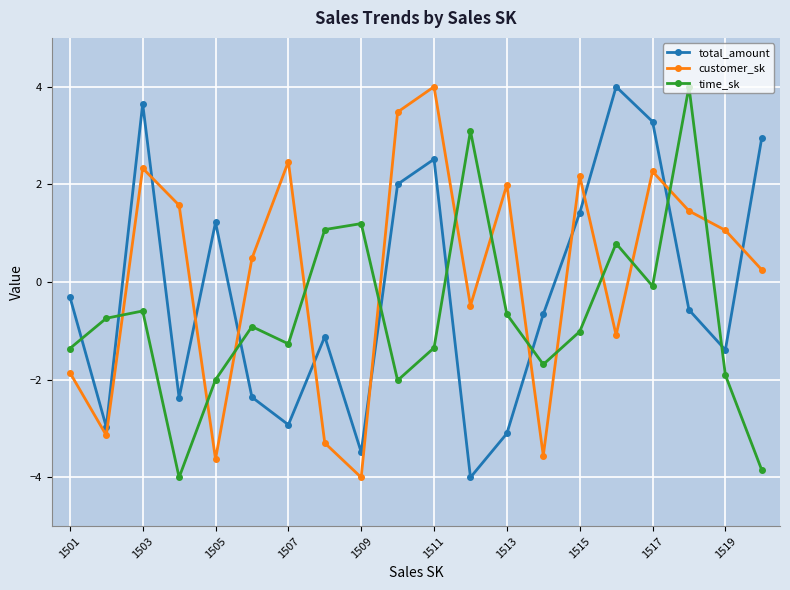

What are all the series names shown in the legend?

total_amount, customer_sk, time_sk